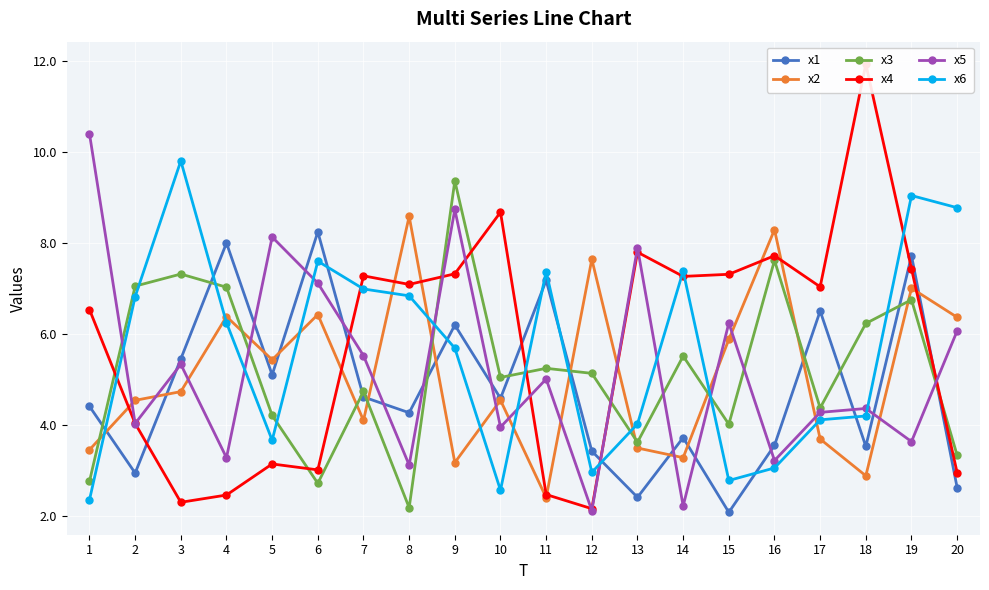

Which has a higher value, 8 or 4?

4